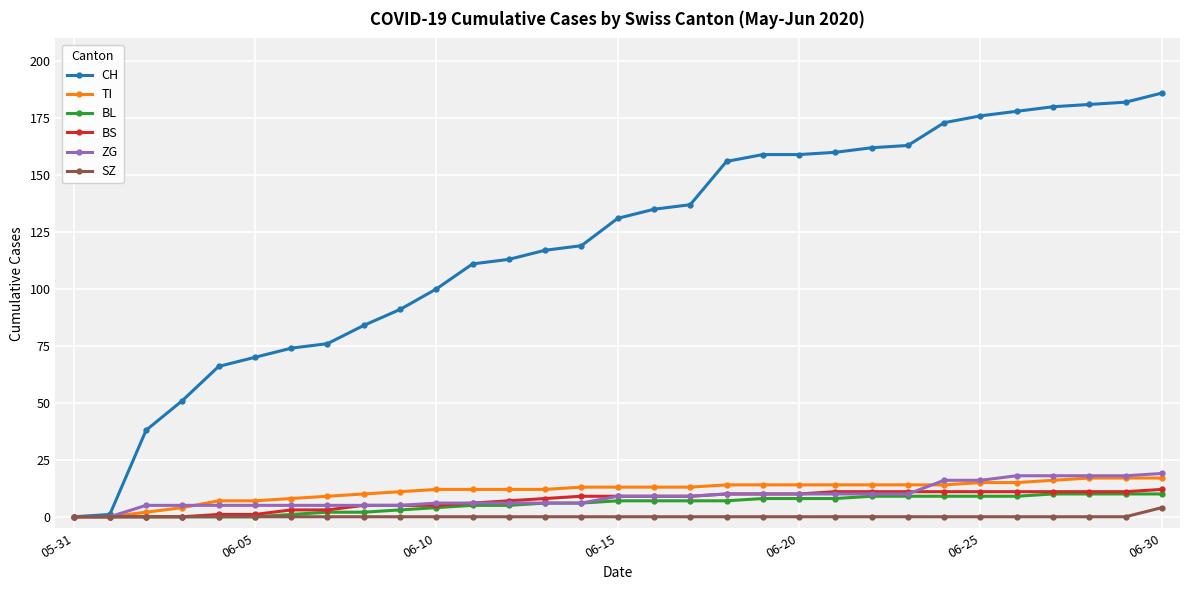

Which series has the largest range (max minus min)?

CH